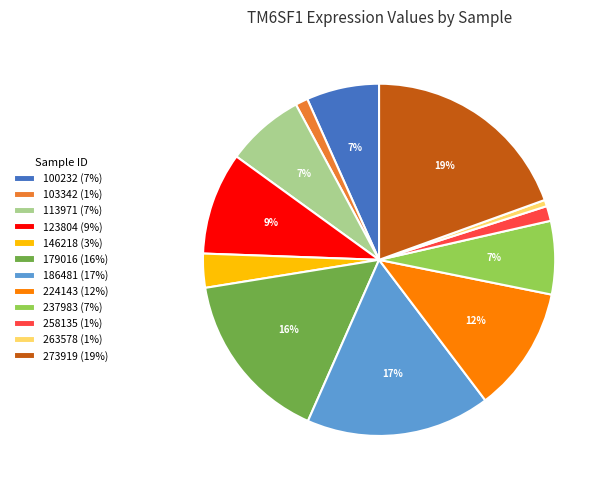

Is 113971 the majority of the pie?

No